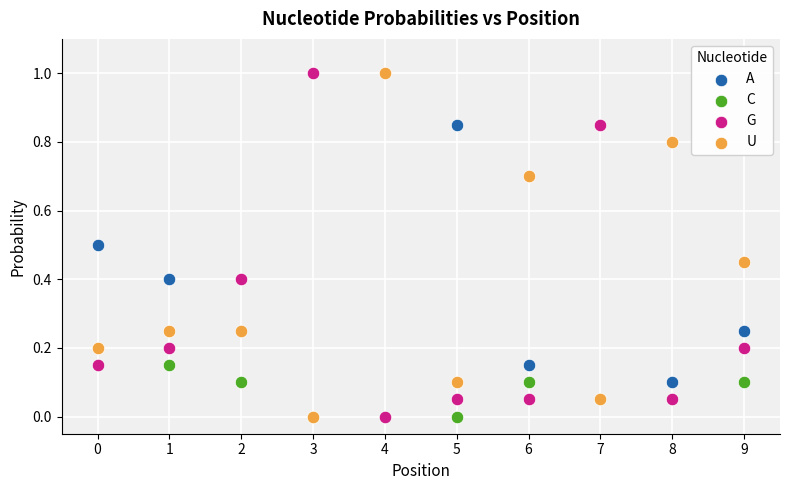

What are all the series names shown in the legend?

A, C, G, U